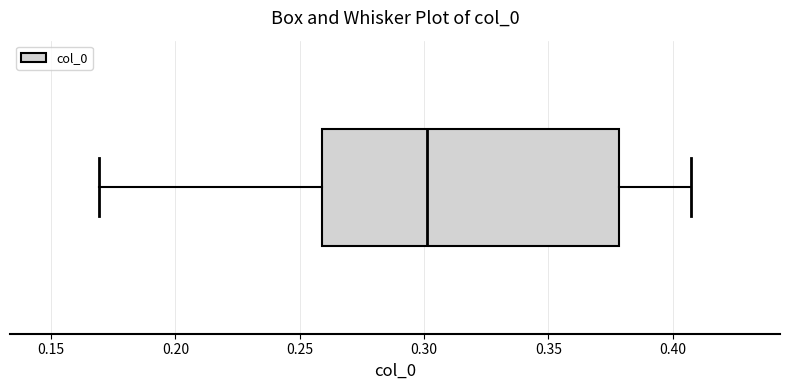

Transcribe this box plot: give where the median line is, the range the box spans, and where the two whiskers end, as read against the x-axis. The values are not printed on the chart, so give them approximately, as read against the axis.

median 0.300, box 0.260 to 0.380, whiskers 0.170 to 0.405